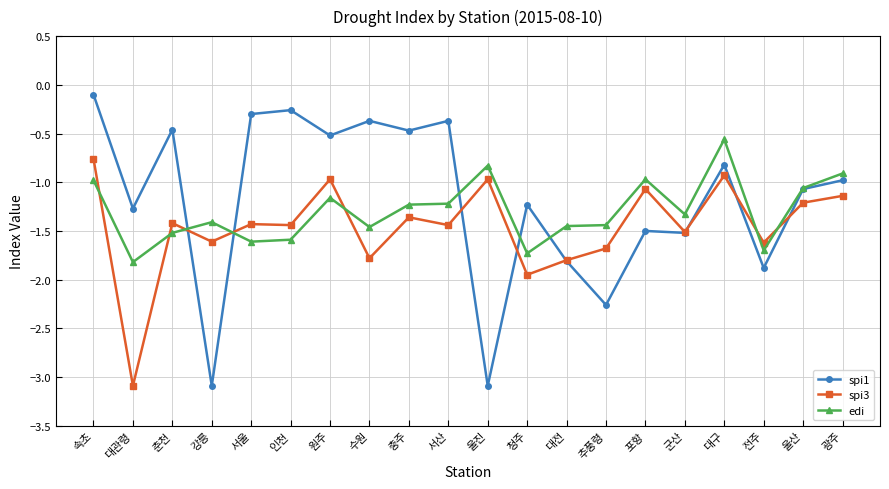

The edi series shows -0.6 at 대전. True or false?

False